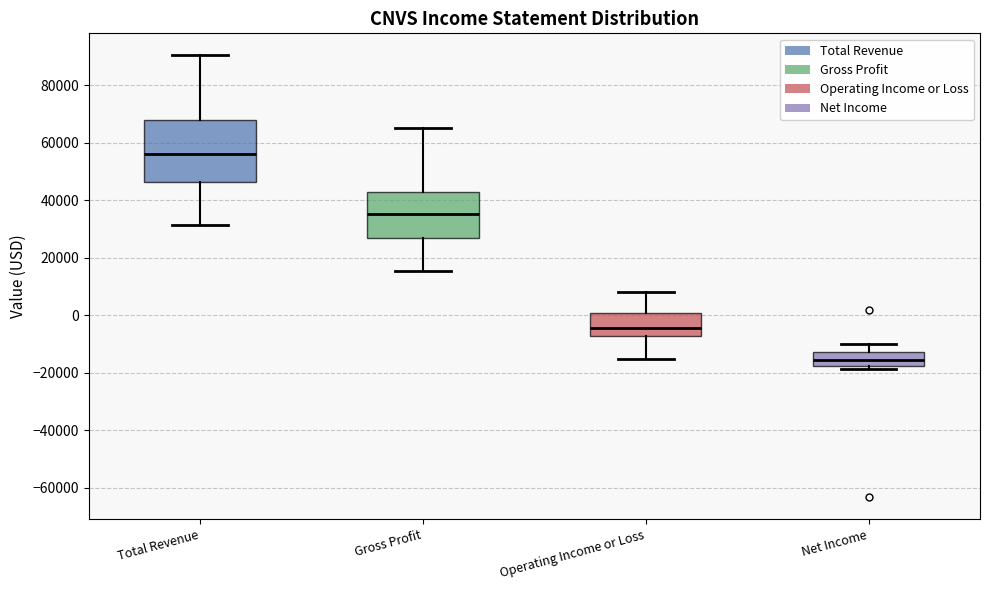

Reading left to right, read every box against the y-axis: the position of its median line, the range the box covers, and the ends of its whiskers. The values are not printed on the chart, so give them approximately, as read against the axis.

Total Revenue: median 56000, box 46000 to 68000, whiskers 32000 to 90000
Gross Profit: median 36000, box 26000 to 42000, whiskers 16000 to 66000
Operating Income or Loss: median -4000, box -8000 to 2000, whiskers -14000 to 8000
Net Income: median -16000, box -18000 to -12000, whiskers -18000 (just below the box's lower edge) to -10000